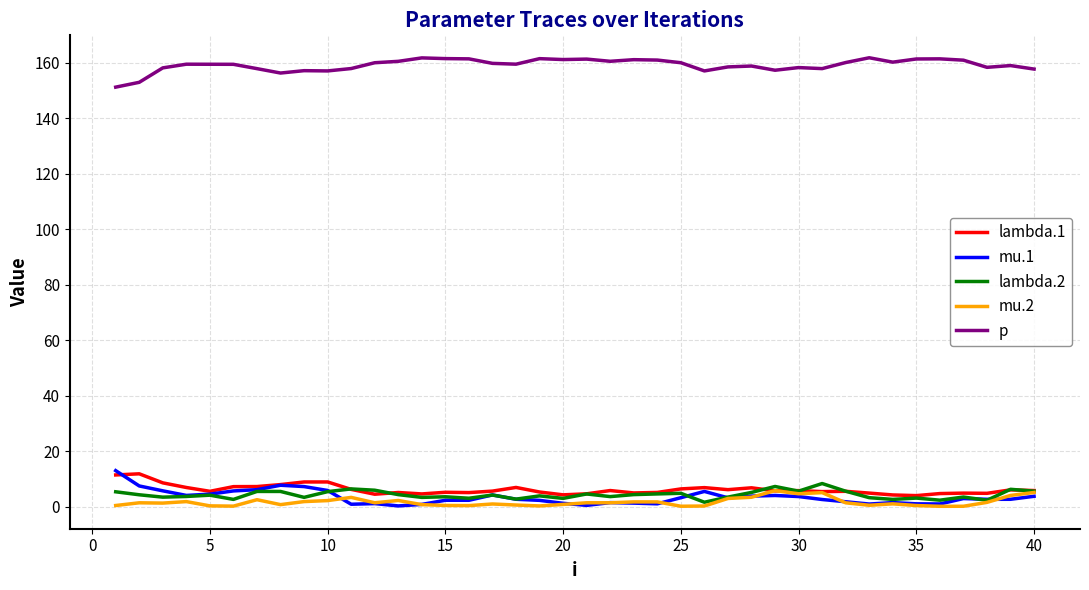

Which series has the largest total across all categories?

p